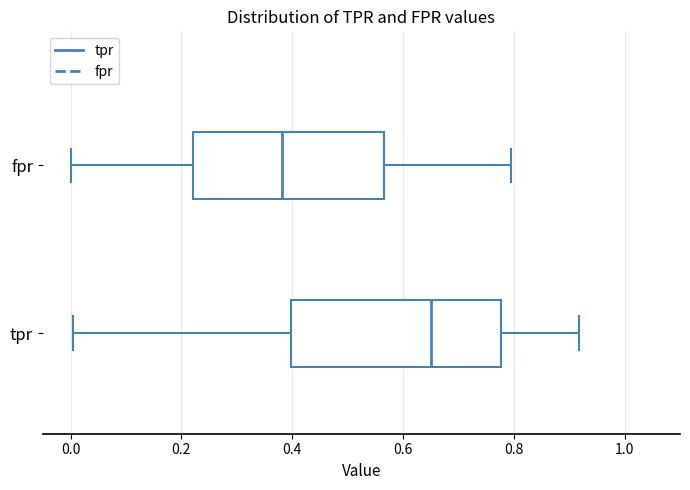

Which box is the widest, from its left edge to its right edge?

tpr